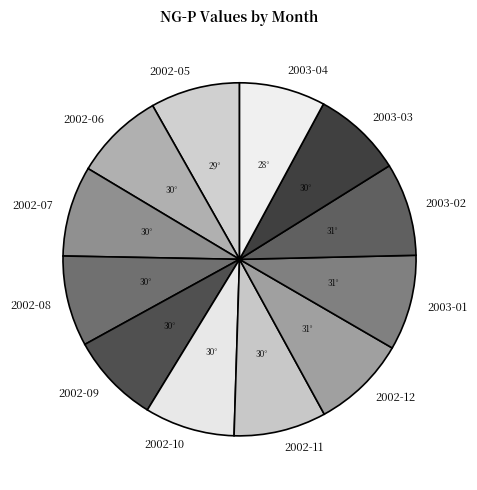

Is there a majority slice in this chart?

No